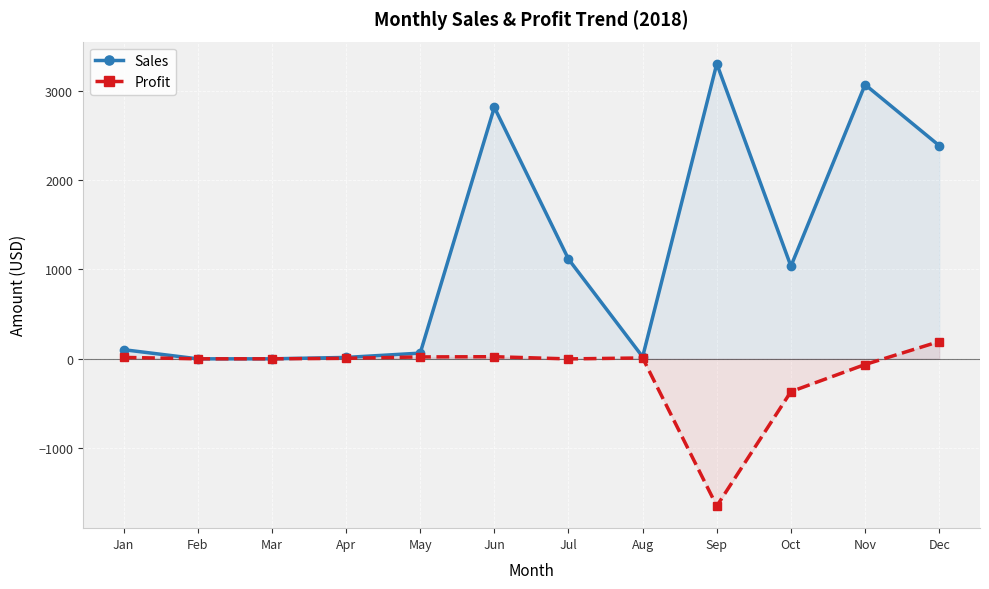

True or false: Sales has a value of 15.6 at Apr.

True